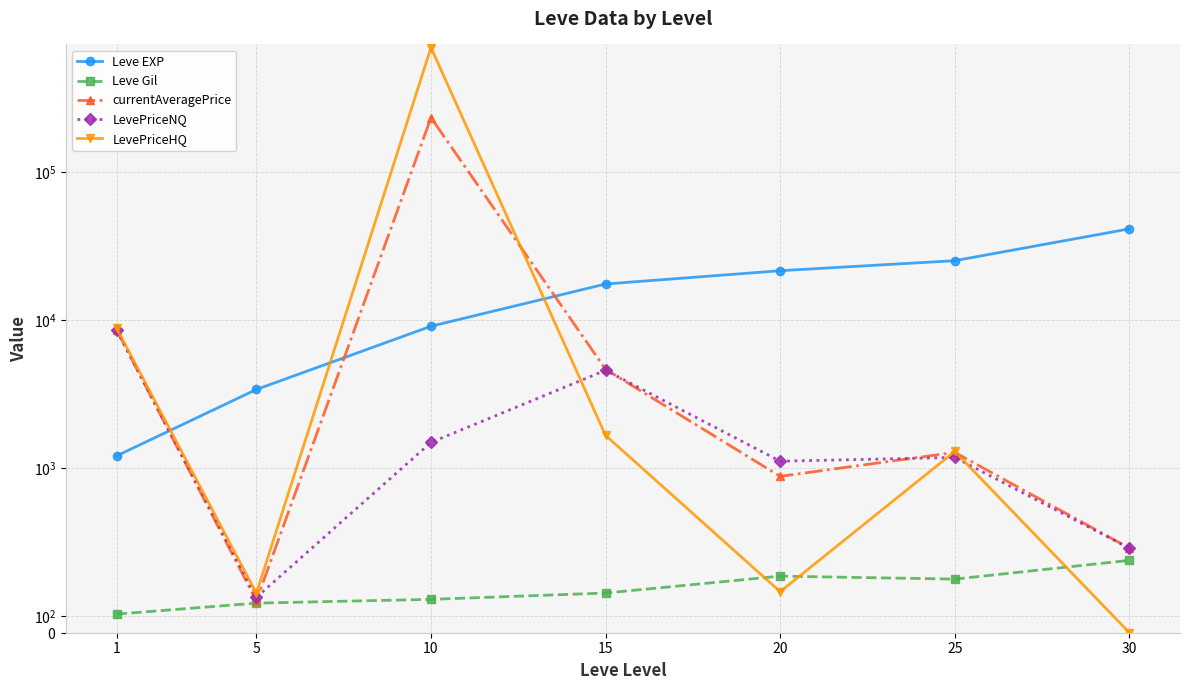

Between 25 and 5, which is larger?

25